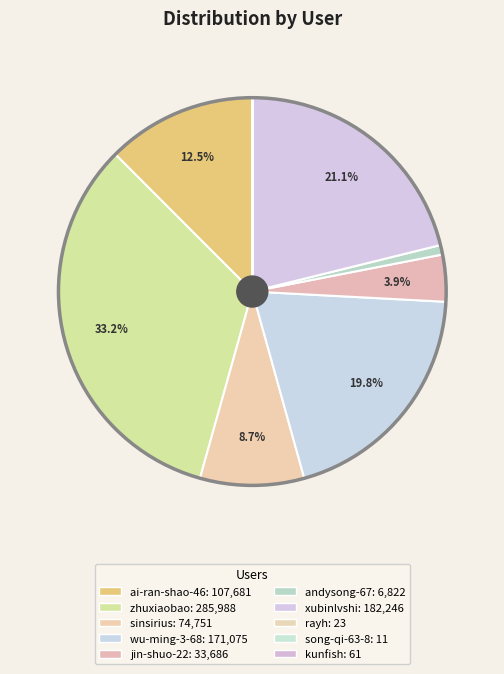

To the nearest percent, what portion does zhuxiaobao represent?

33%